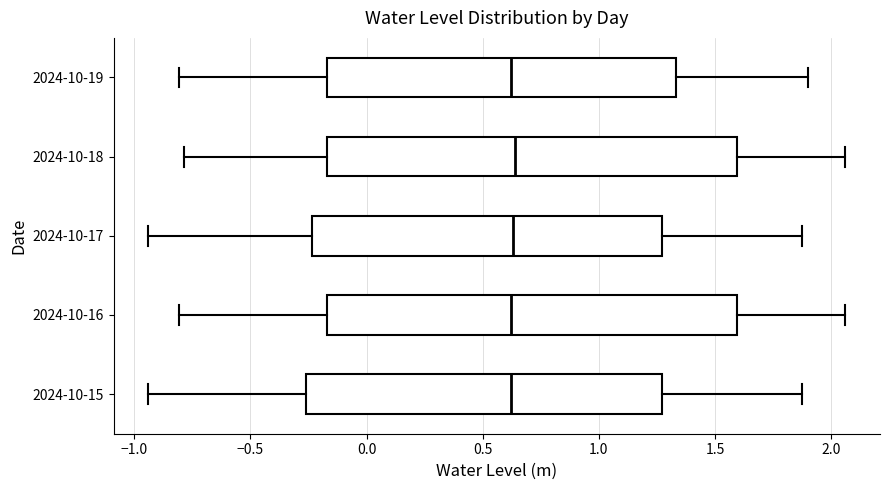

Reading bottom to top, read every box against the x-axis: the position of its median line, the range the box covers, and the ends of its whiskers. The values are not printed on the chart, so give them approximately, as read against the axis.

2024-10-15: median 0.60, box -0.25 to 1.25, whiskers -0.95 to 1.90
2024-10-16: median 0.60, box -0.15 to 1.60, whiskers -0.80 to 2.05
2024-10-17: median 0.65, box -0.25 to 1.25, whiskers -0.95 to 1.90
2024-10-18: median 0.65, box -0.15 to 1.60, whiskers -0.80 to 2.05
2024-10-19: median 0.60, box -0.15 to 1.35, whiskers -0.80 to 1.90